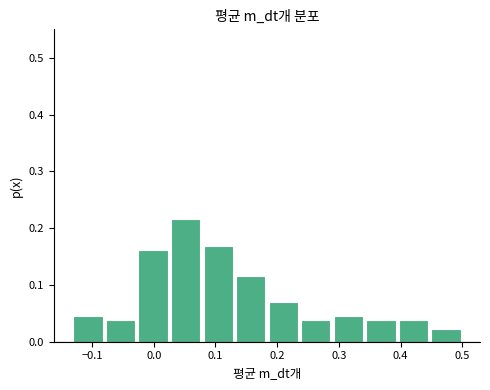

Reading left to right, transcribe this chart: for each bar, give the range it covers on the x-axis and its height. Neither the bar edges nor the heights are printed on the chart, so give them approximately, as read against the axes.

-0.13 to -0.08: 0.05
-0.08 to -0.03: 0.04
-0.03 to 0.03: 0.16
0.03 to 0.08: 0.22
0.08 to 0.13: 0.17
0.13 to 0.18: 0.12
0.18 to 0.24: 0.07
0.24 to 0.29: 0.04
0.29 to 0.34: 0.05
0.34 to 0.39: 0.04
0.39 to 0.45: 0.04
0.45 to 0.50: 0.02